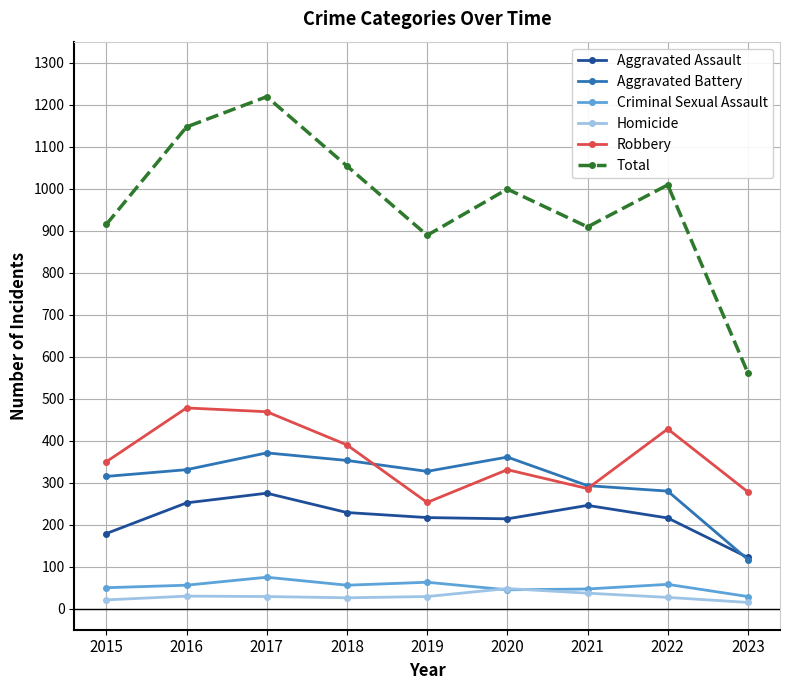

True or false: Robbery and Aggravated Assault intersect in this chart.

False